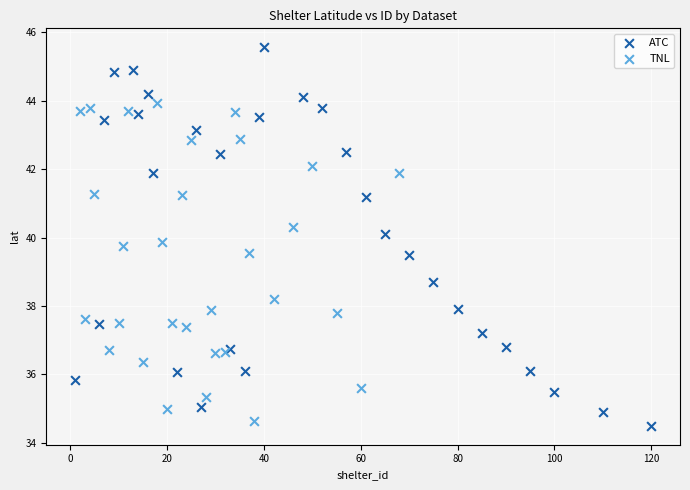

Which series reaches the maximum Y coordinate?

ATC